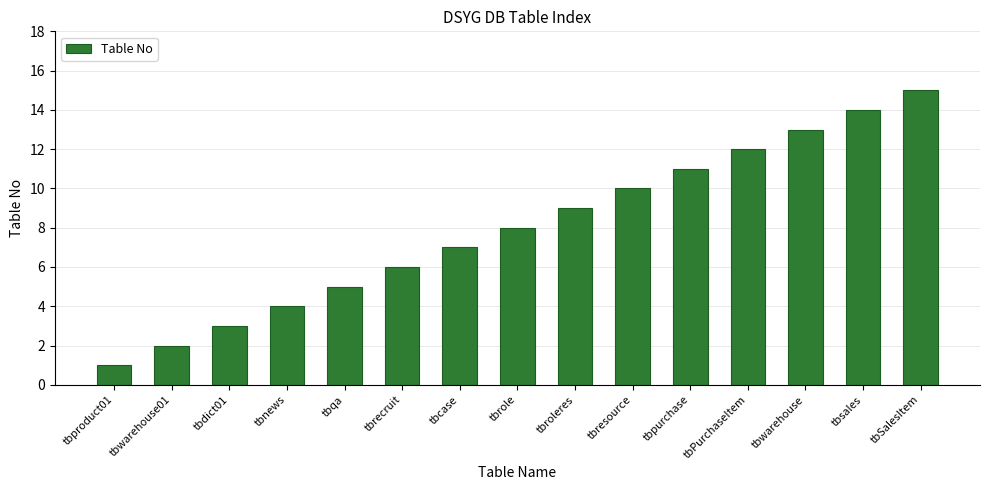

What position from the left is tbproduct01?

1